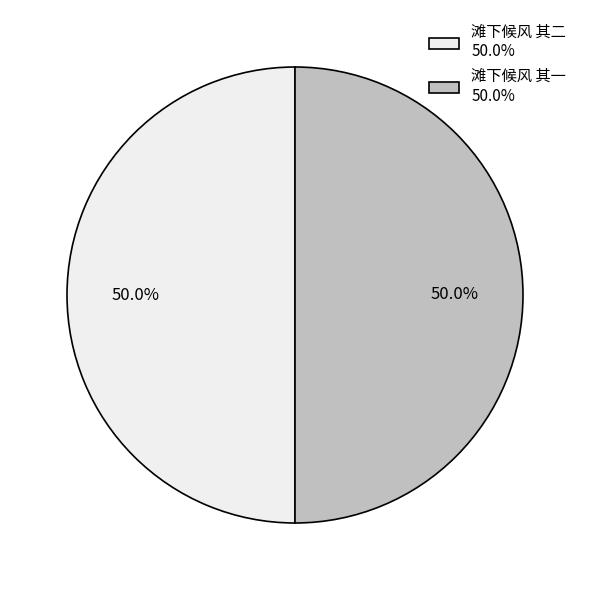

Approximately how many times larger is the value at 滩下候风 其二 50.0% compared to 滩下候风 其一 50.0%?

1.0